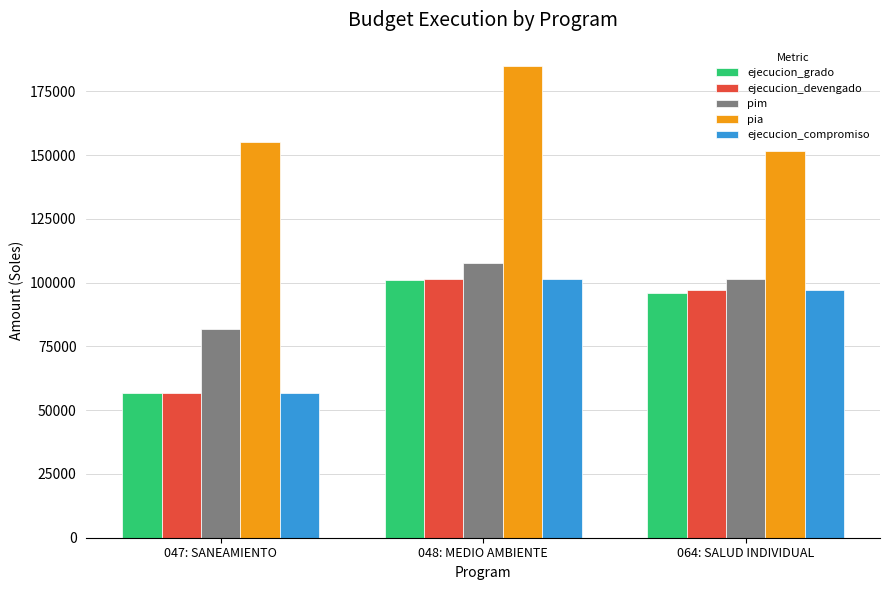

How many groups of bars are there?

3